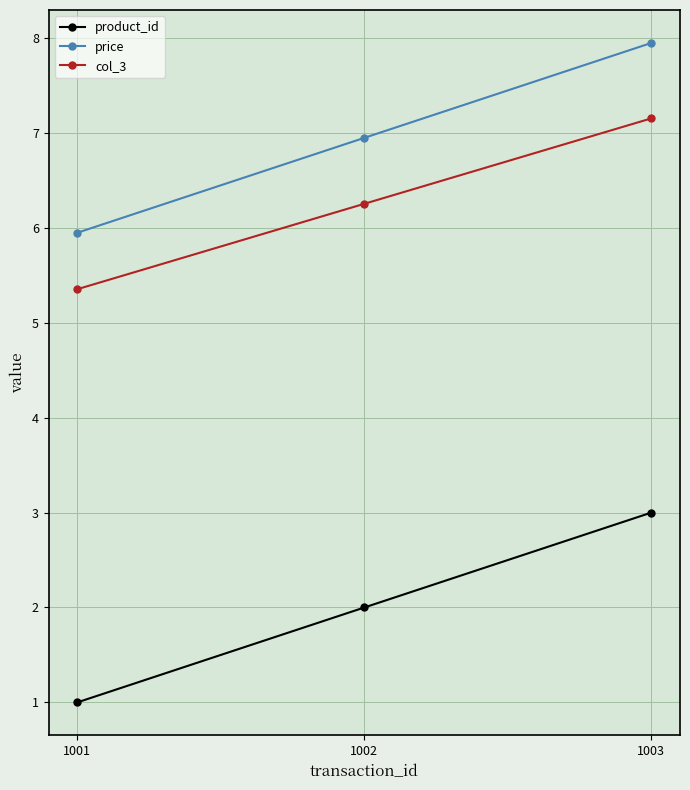

What is the maximum value for price?

8.0